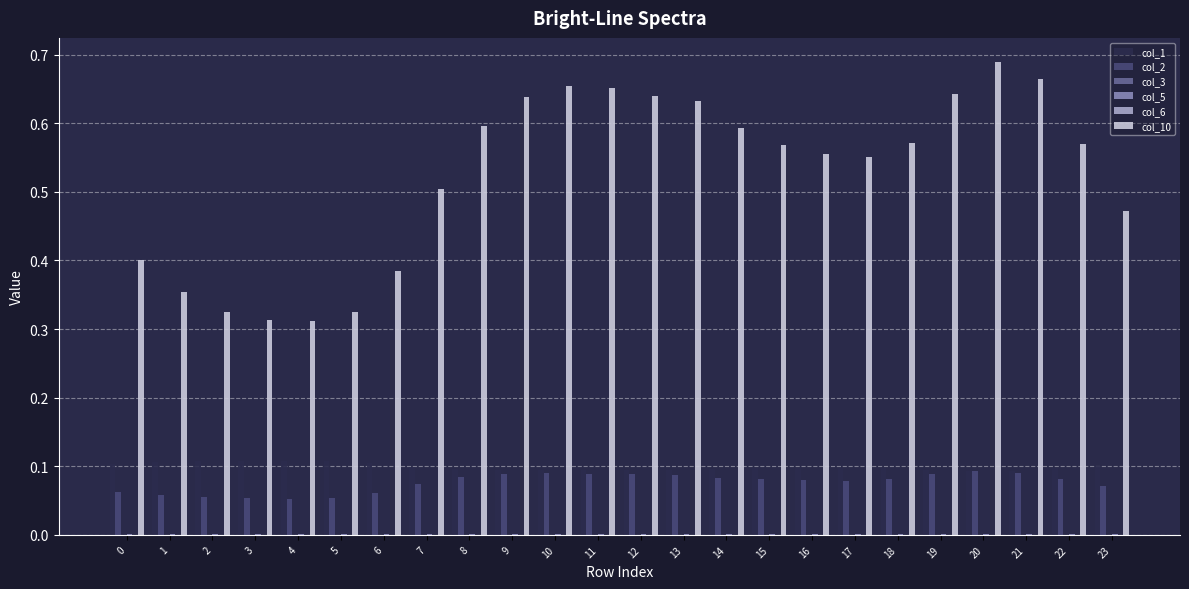

How many bars are there in total?

144